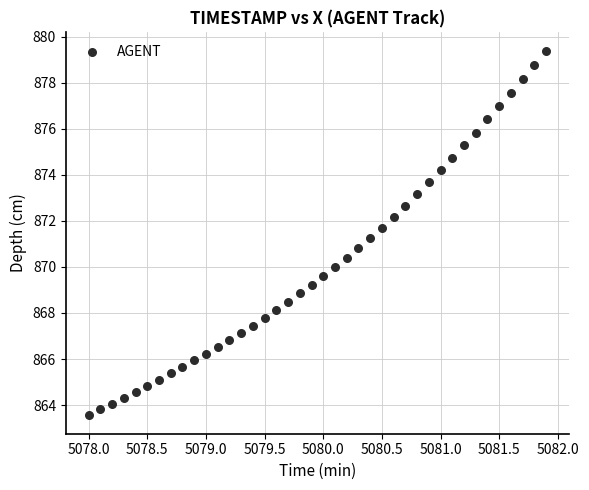

What is the range of X values (max minus min)?

3.9